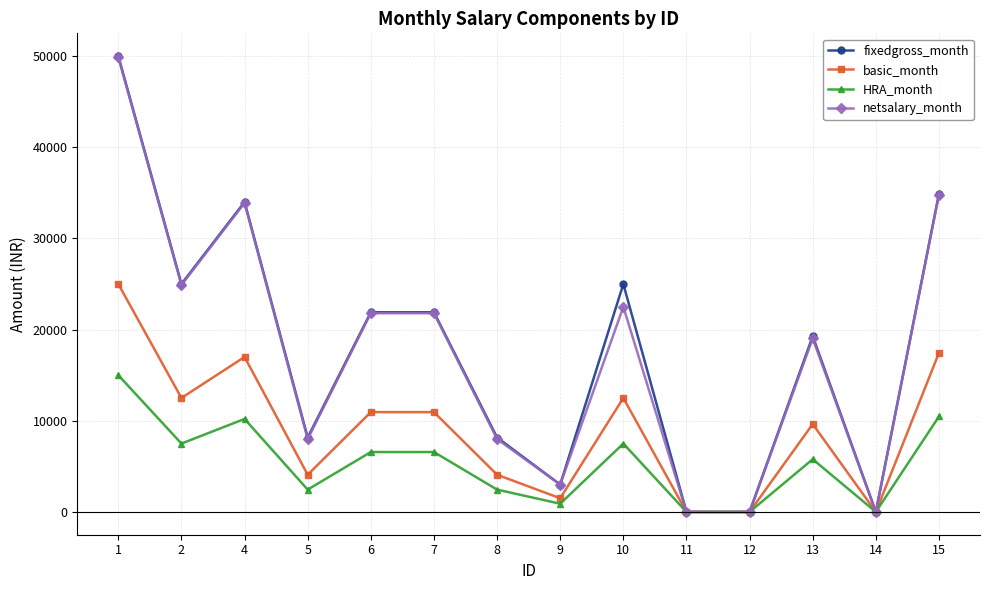

The value of basic_month at 6 is 10950. True or false?

True